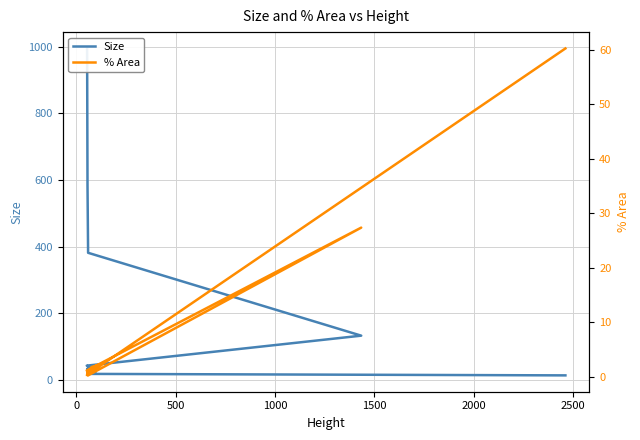

What is the sum of all Size values?

2384.0